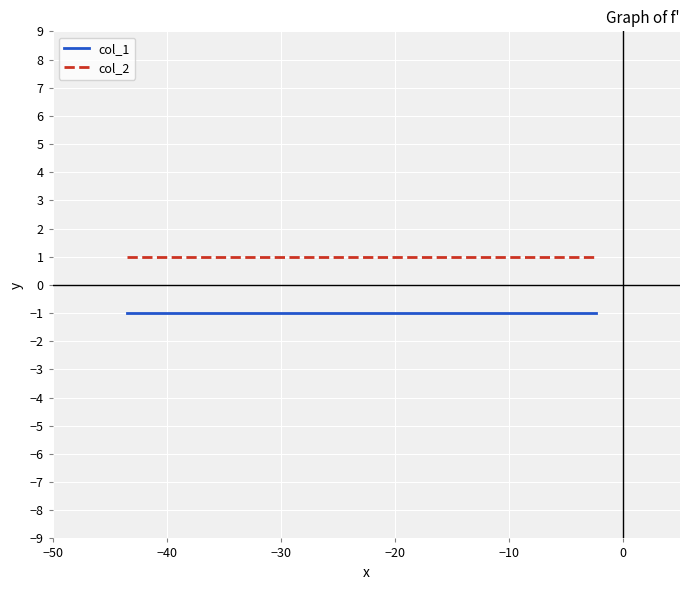

List the series in order of their peak value, highest first.

col_2, col_1